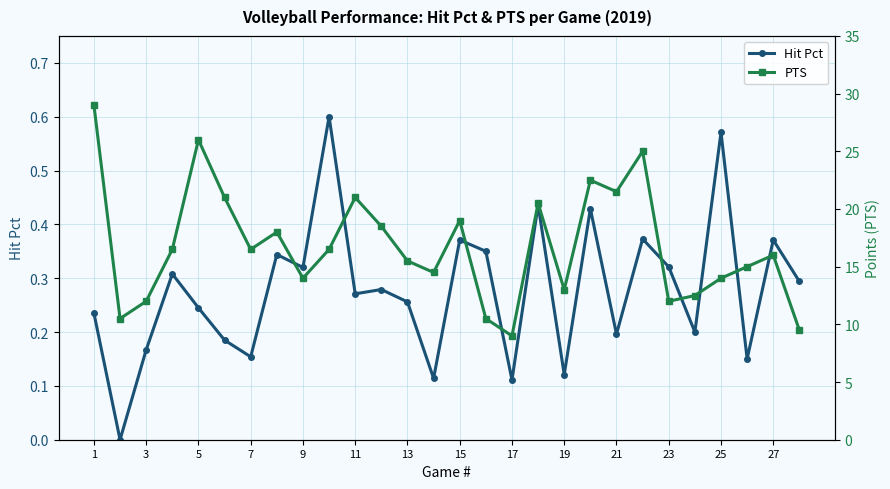

The value of Hit Pct at 9 is 0.5. True or false?

False